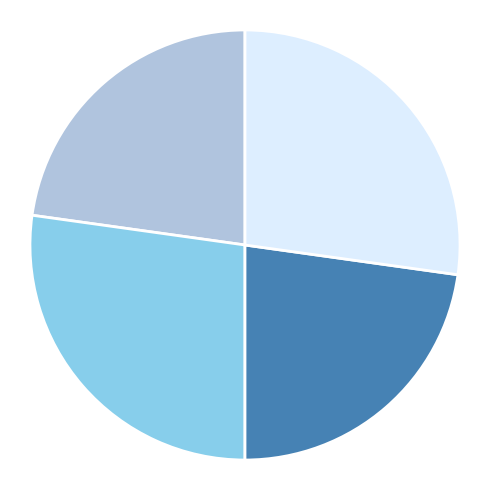

How many slices are in this pie chart?

4